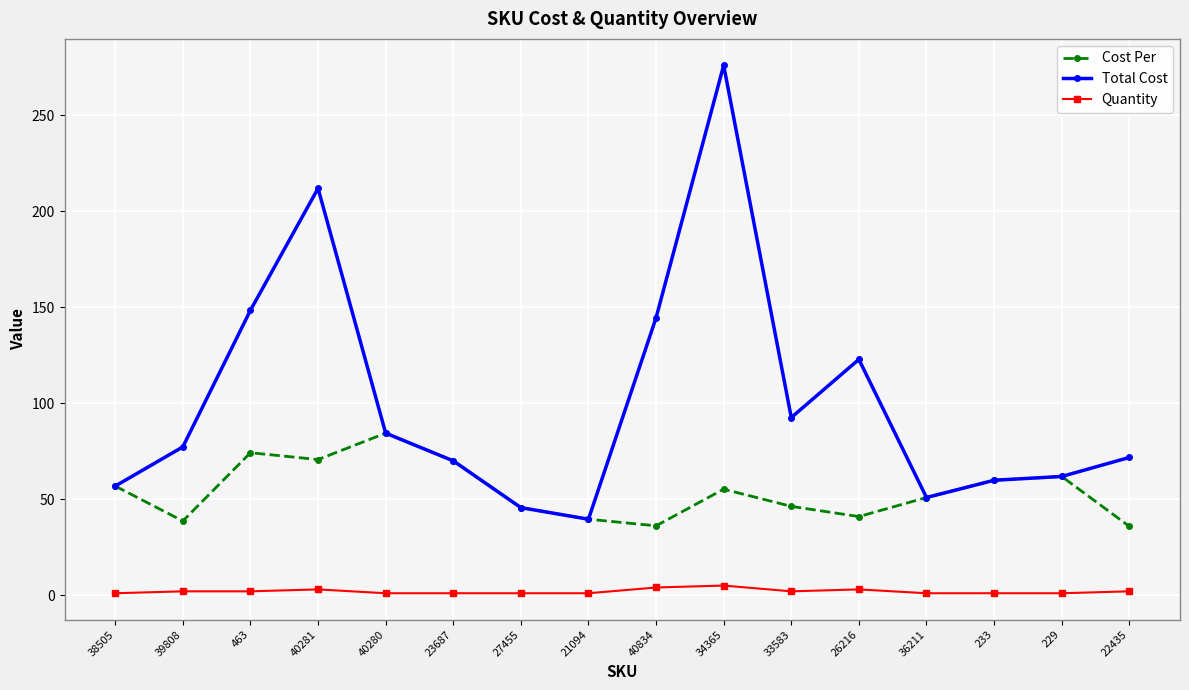

List the series in order of their peak value, lowest first.

Quantity, Cost Per, Total Cost